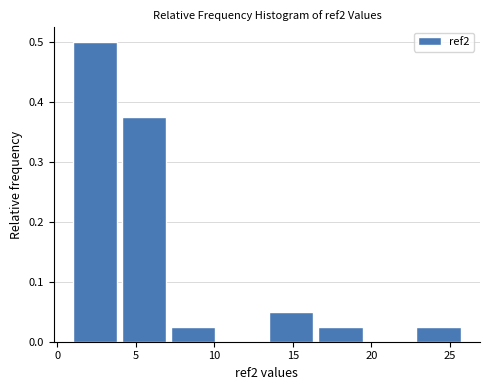

Over which range of the x-axis is the bar tallest?

1.0 to 4.0